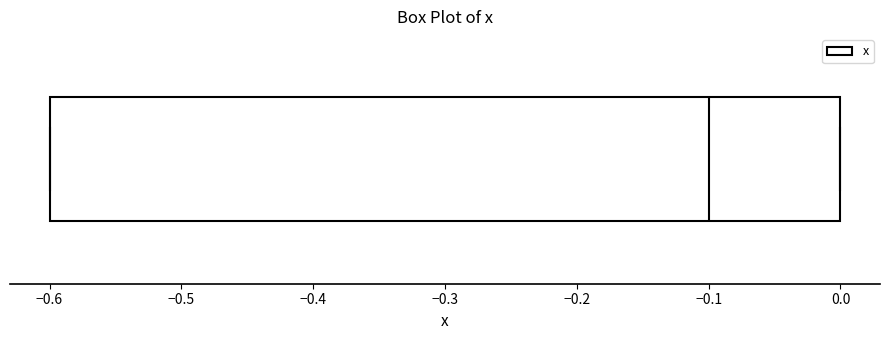

Where is the right edge of the box on the x-axis? The values are not printed on the chart, so give them approximately, as read against the axis.

0.0